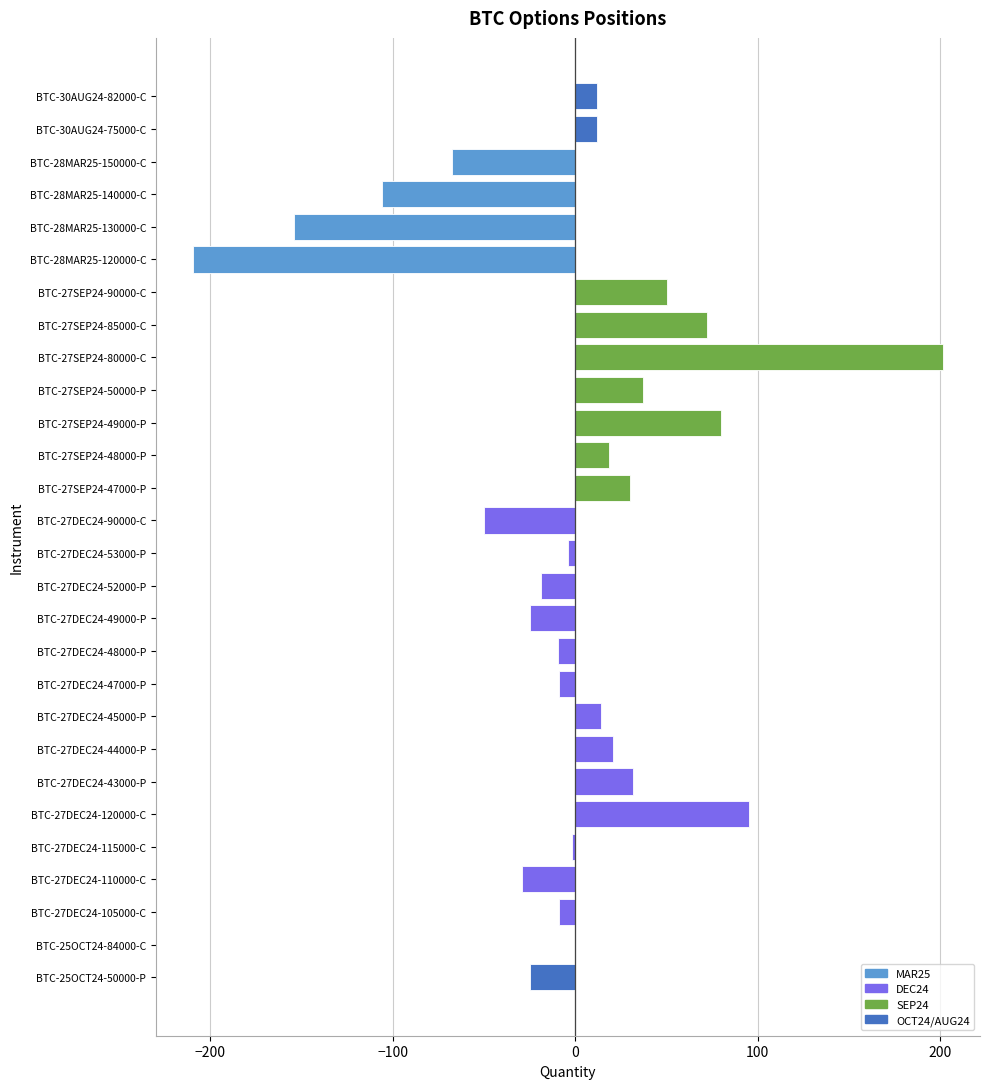

The value at BTC-27DEC24-52000-P is -18.7. True or false?

True